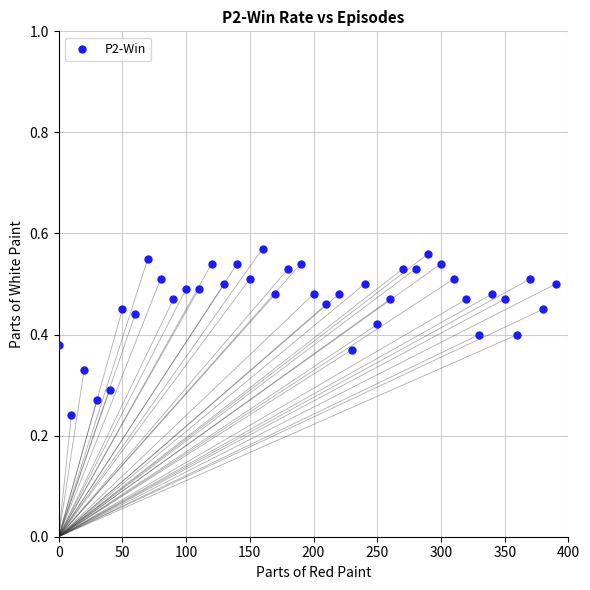

What is the range of X values (max minus min)?

390.0